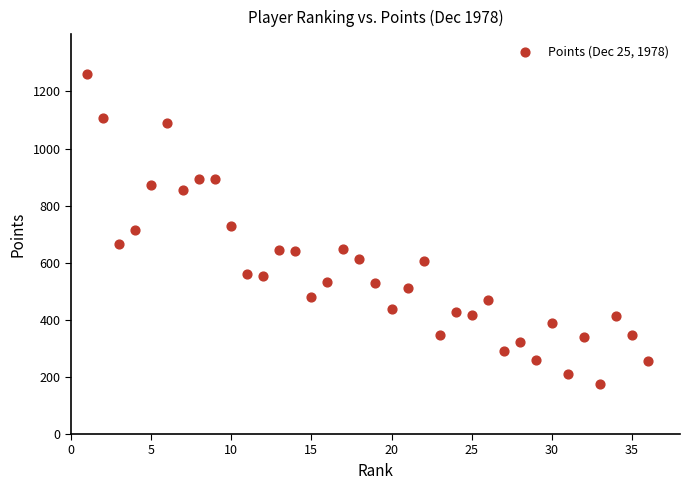

What is the range of Y values (max minus min)?

1085